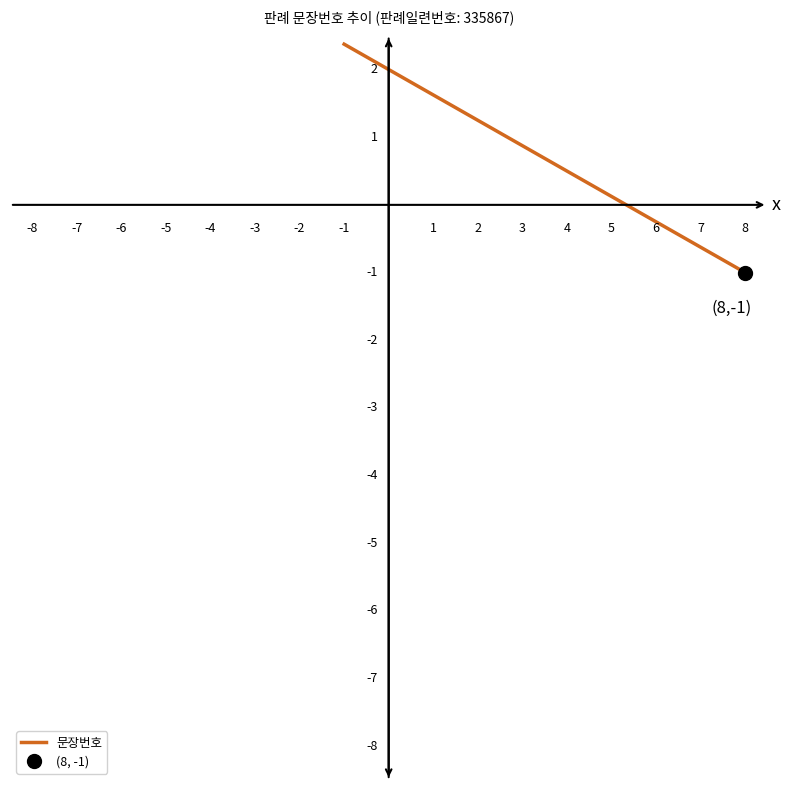

Does the chart display data point markers on the line(s)?

No